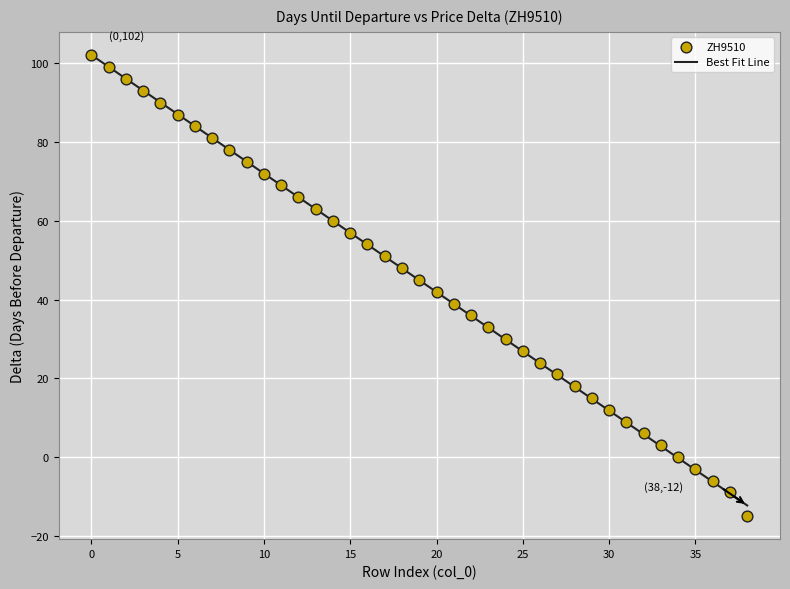

What is the range of Y values (max minus min)?

117